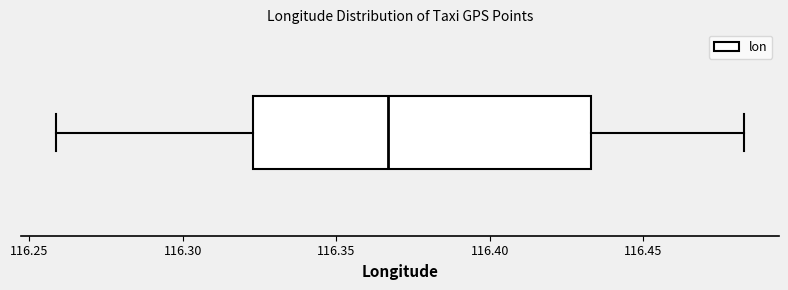

Transcribe this box plot: give where the median line is, the range the box spans, and where the two whiskers end, as read against the x-axis. The values are not printed on the chart, so give them approximately, as read against the axis.

median 116.365, box 116.325 to 116.435, whiskers 116.260 to 116.485